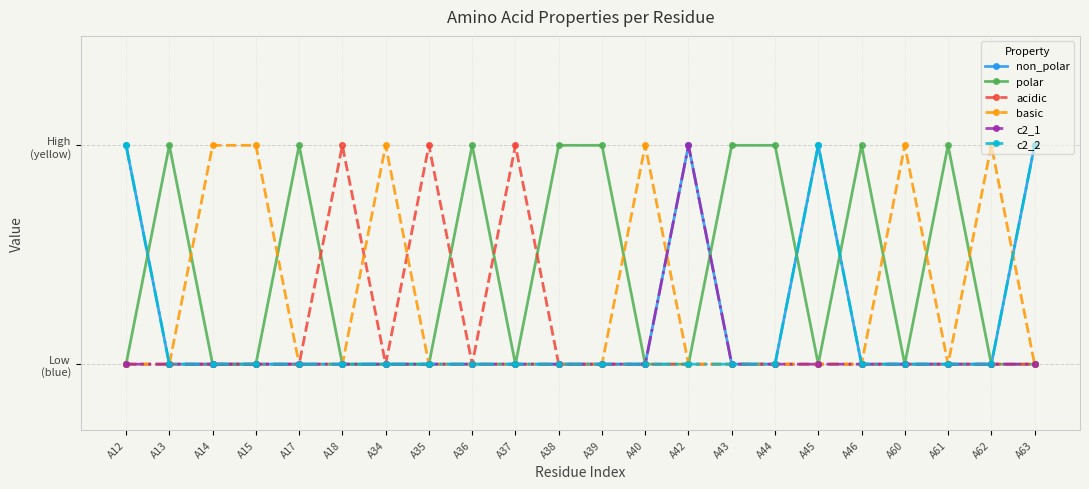

What are all the series names shown in the legend?

non_polar, polar, acidic, basic, c2_1, c2_2